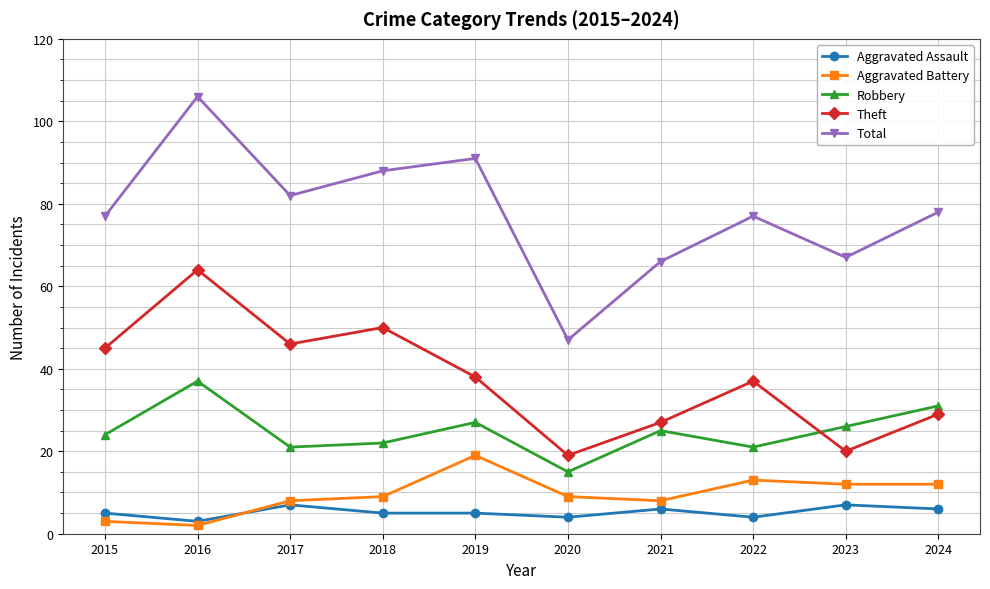

The value of Theft at 2016 is 100. True or false?

False